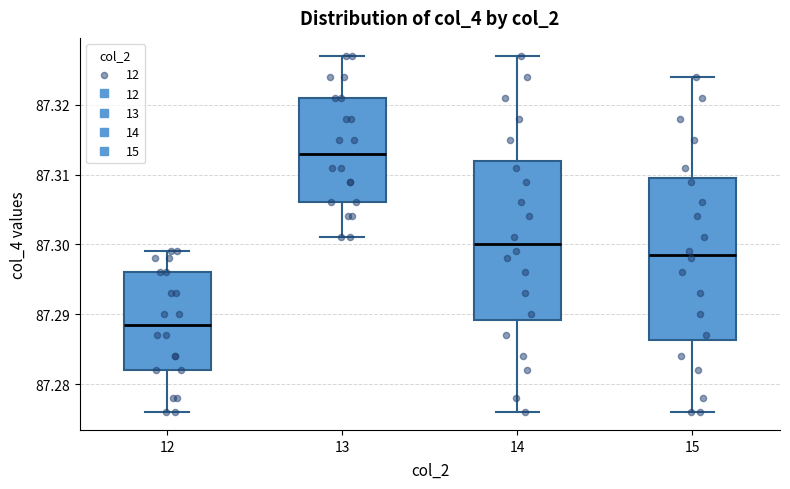

Where is the lower edge of the box at x = 14 on the y-axis? The values are not printed on the chart, so give them approximately, as read against the axis.

87.289